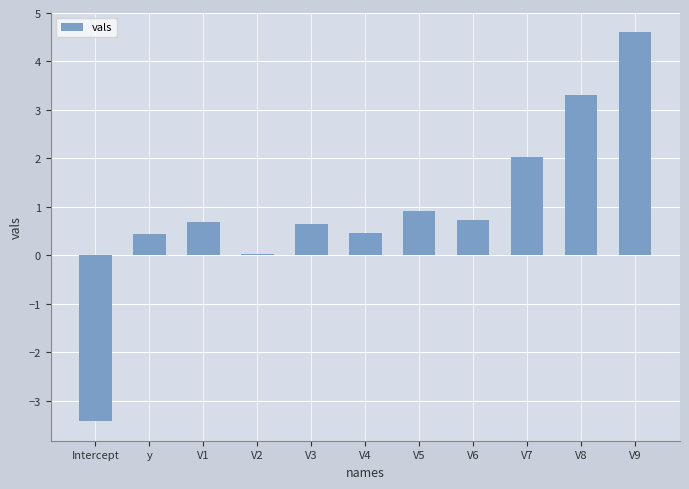

What is the average value?

0.9